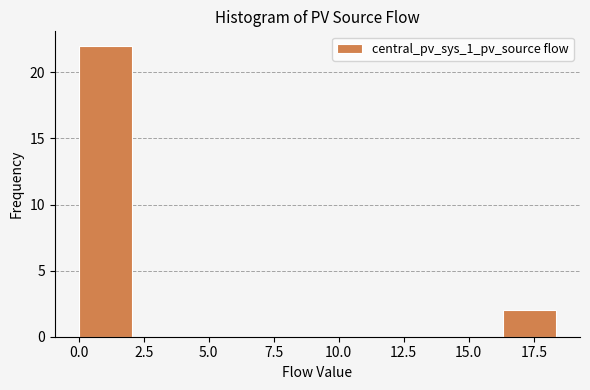

What is the height of the bar covering 0.0 to 2.0 on the x-axis? Neither the bar edges nor the heights are printed on the chart, so give them approximately, as read against the axes.

22